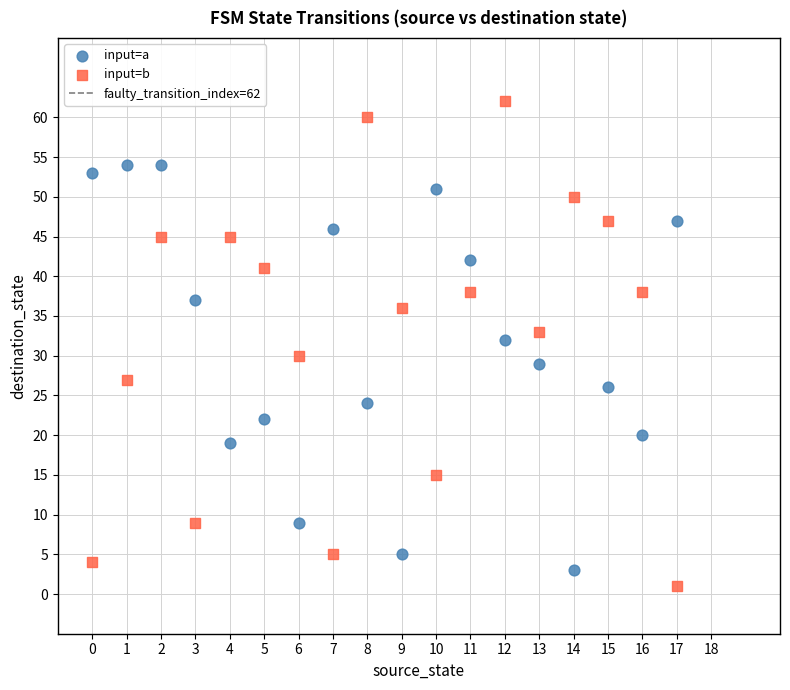

Which series contains the highest Y value?

input=b